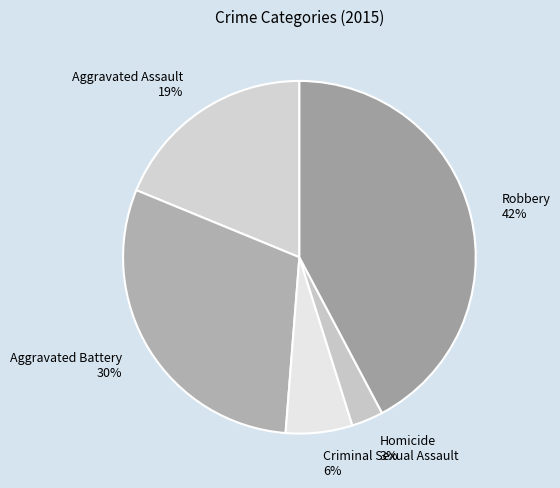

Is the sum of Aggravated Battery and Homicide greater than half?

No